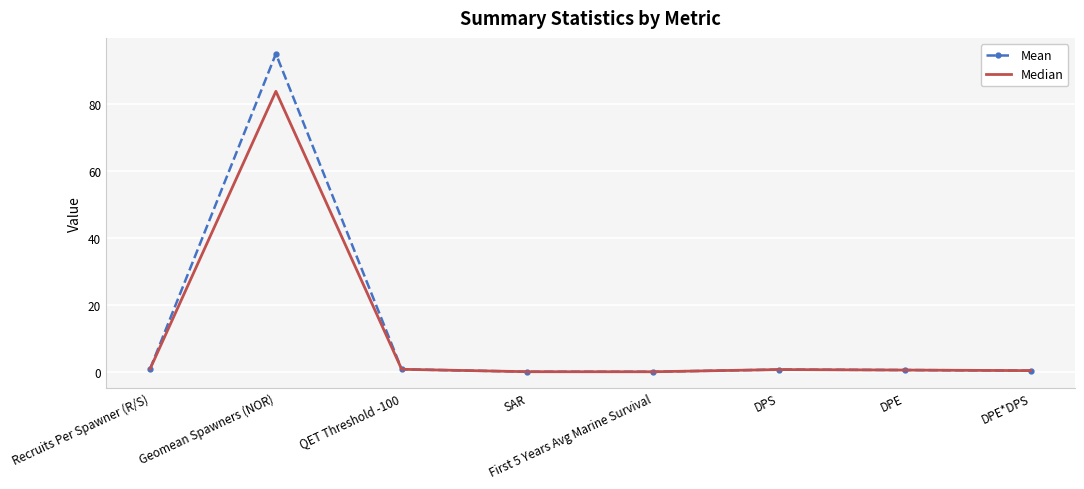

What is the total value across all series at First 5 Years Avg Marine Survival?

0.1